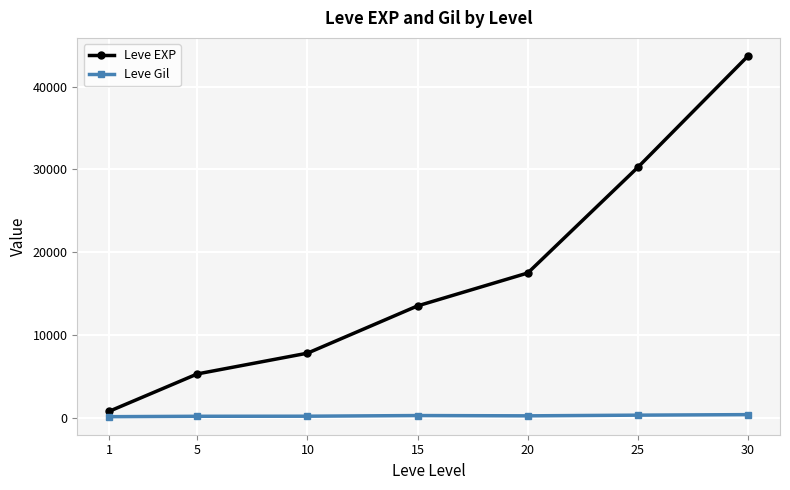

What is the difference between the maximum and minimum values in the Leve Gil series?

249.0